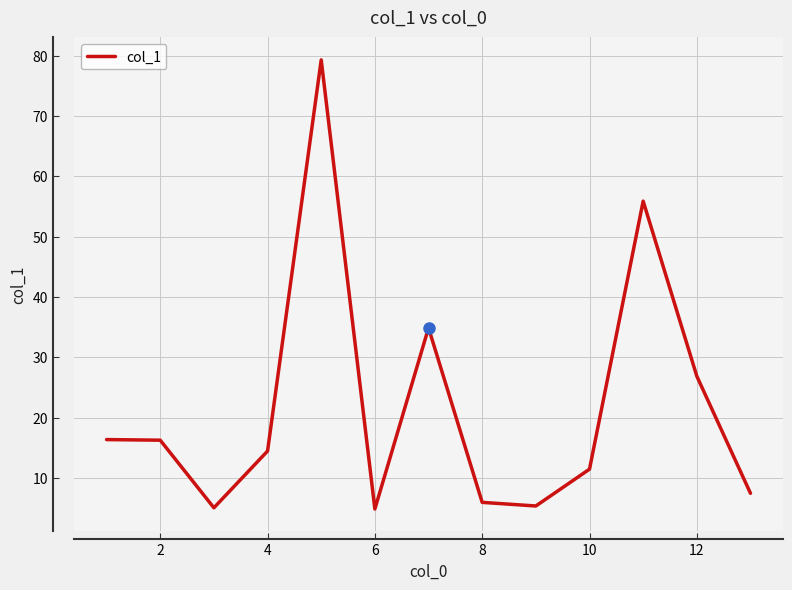

What is the minimum value shown in the chart?

4.9